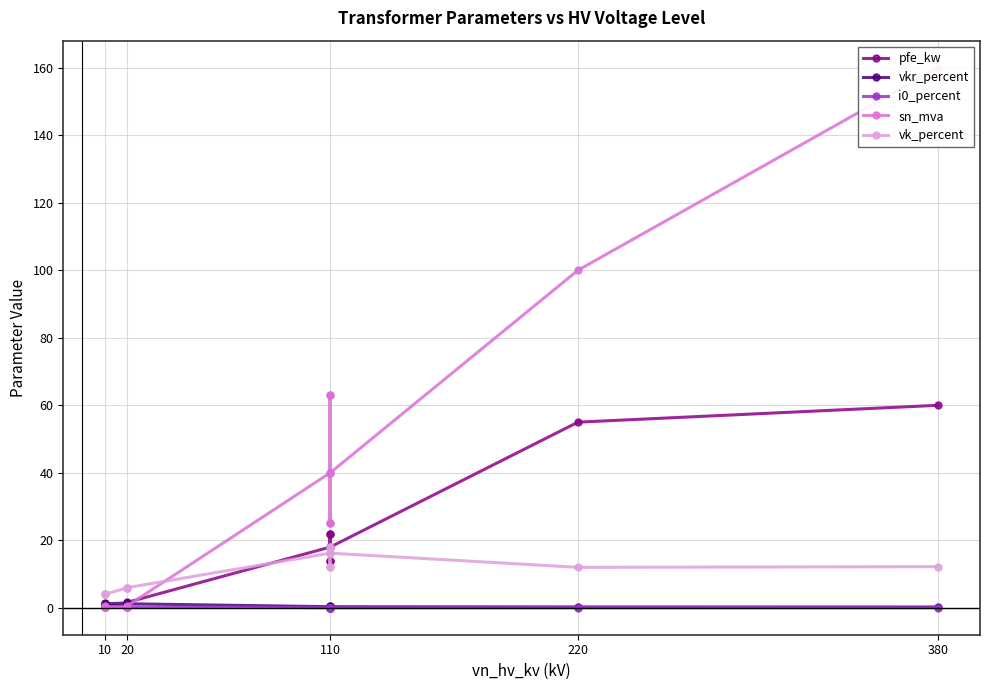

Between 7 and 10, which series saw the biggest shift?

sn_mva